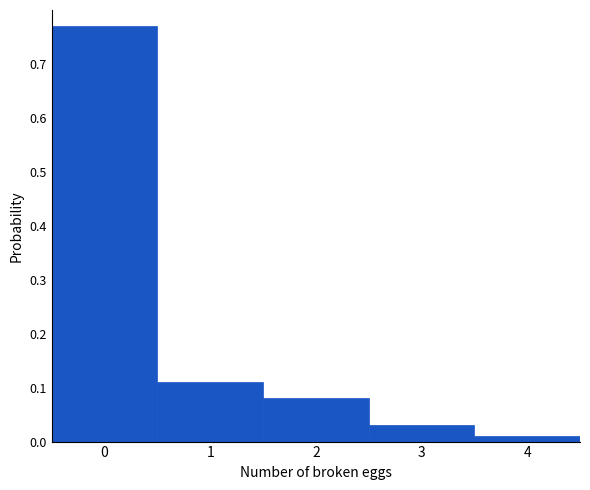

Reading left to right, list every bar in this chart as the range it spans on the x-axis followed by its height. The values are not printed on the chart, so give them approximately, as read against the axis.

-0.5 to 0.5: 0.77
0.5 to 1.5: 0.11
1.5 to 2.5: 0.08
2.5 to 3.5: 0.03
3.5 to 4.5: 0.01